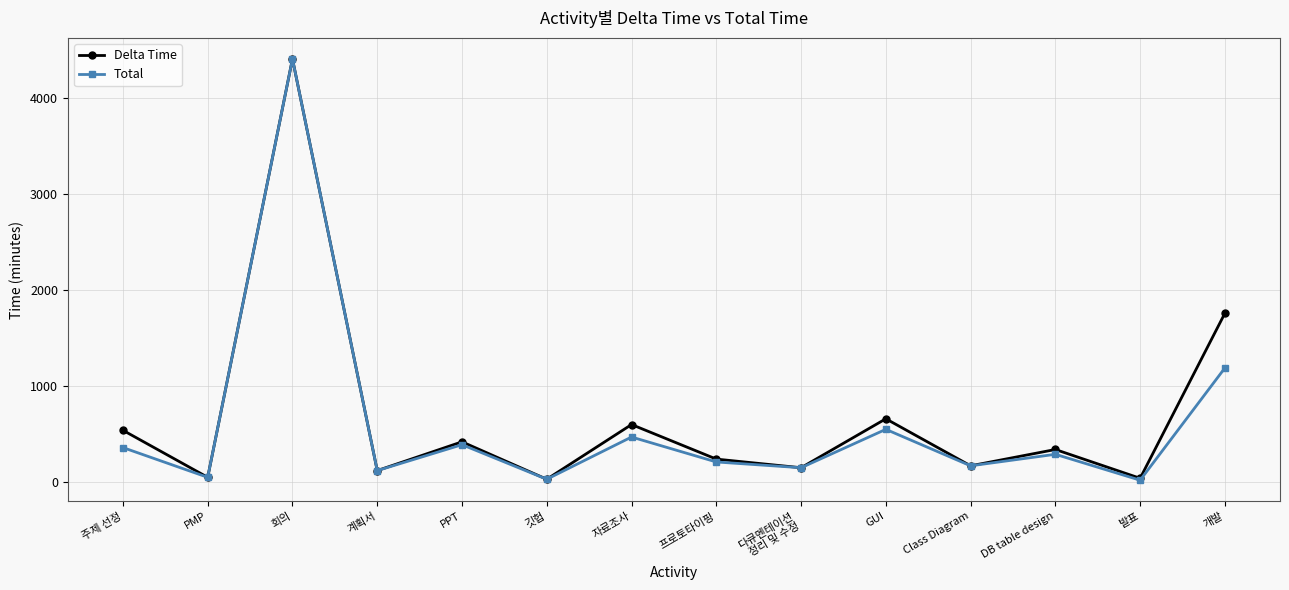

Where is the first local minimum for Delta Time?

PMP